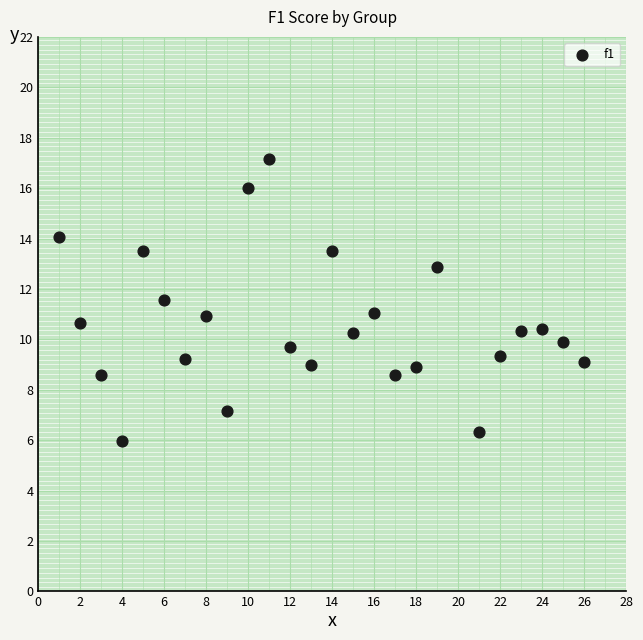

What is the range of Y values (max minus min)?

11.2